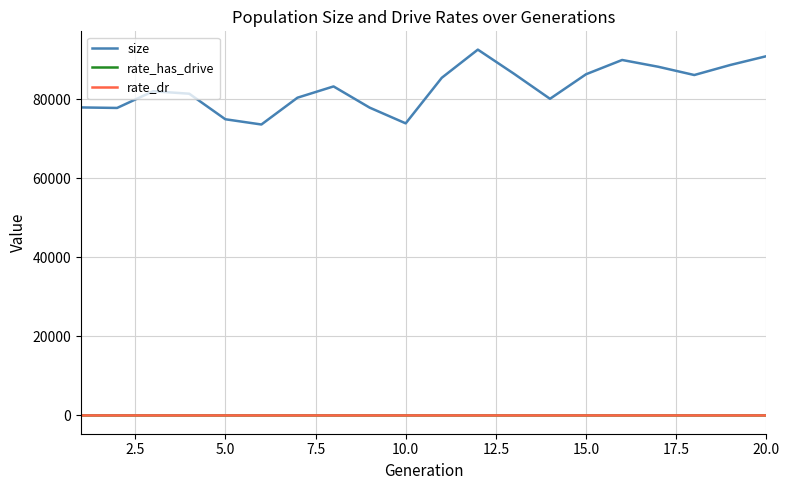

True or false: rate_has_drive and size cross at least once.

False